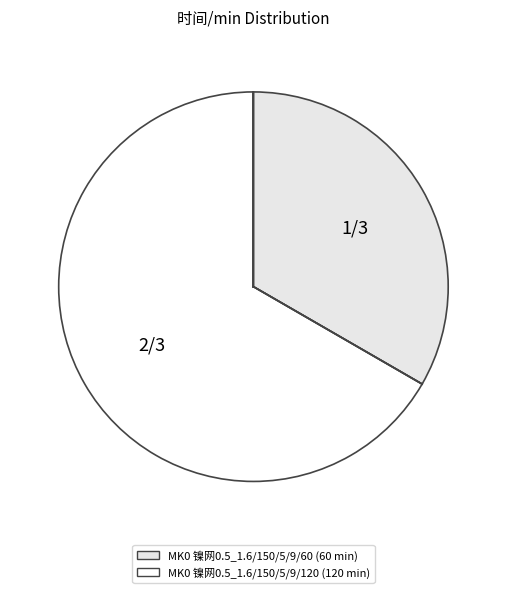

Which has a higher value, MK0 镍网0.5_1.6/150/5/9/120 or MK0 镍网0.5_1.6/150/5/9/60?

MK0 镍网0.5_1.6/150/5/9/120